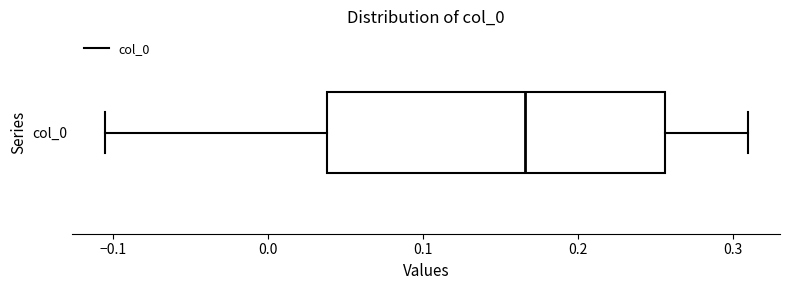

Read this box plot against the x-axis: the position of the median line, the range covered by the box, and the ends of both whiskers. The values are not printed on the chart, so give them approximately, as read against the axis.

median 0.17, box 0.04 to 0.26, whiskers -0.11 to 0.31